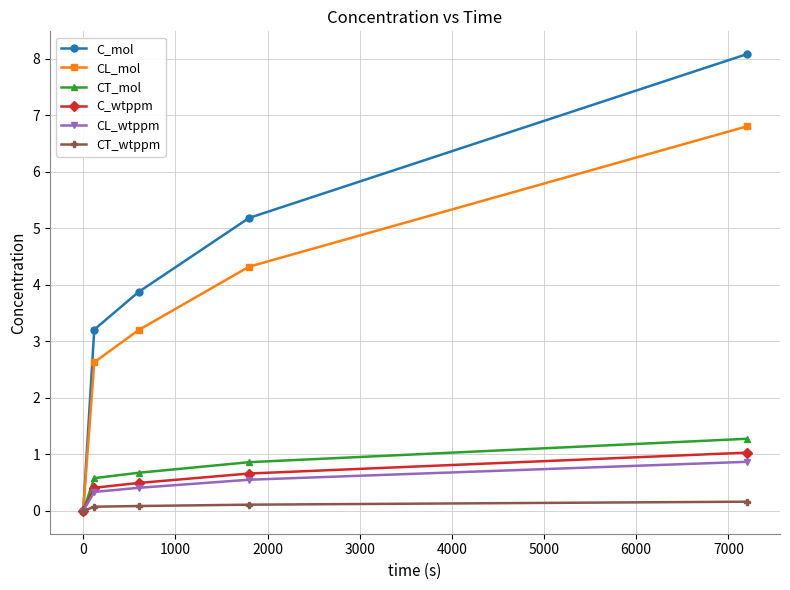

How many distinct data groups are displayed?

6